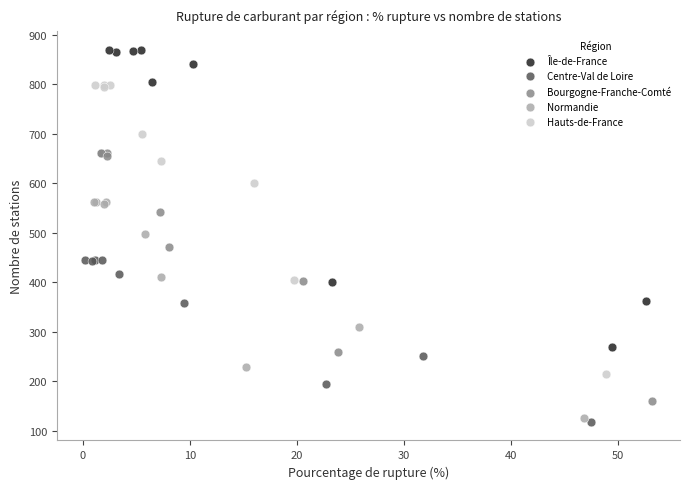

Which series has the widest spread of Y values?

Île-de-France